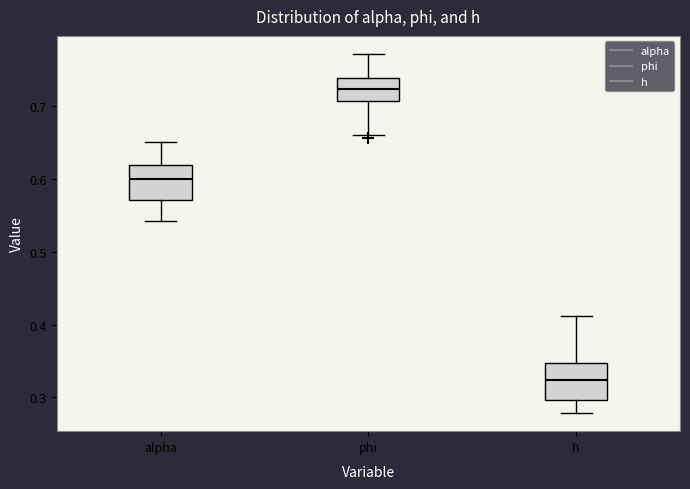

Where does the lower whisker of the box for alpha end on the y-axis? The values are not printed on the chart, so give them approximately, as read against the axis.

0.54